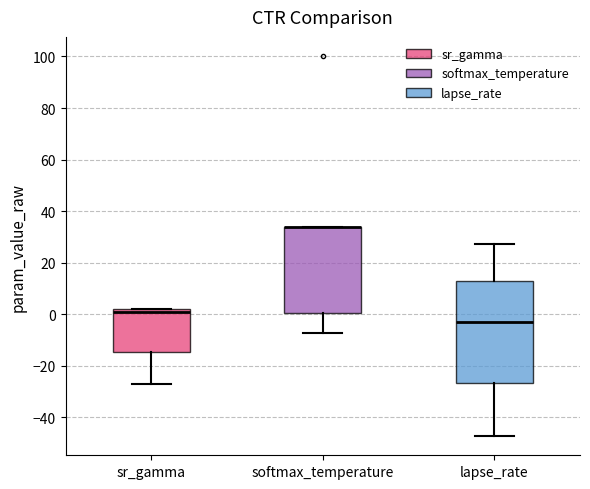

Reading left to right, read every box against the y-axis: the position of its median line, the range the box covers, and the ends of its whiskers. The values are not printed on the chart, so give them approximately, as read against the axis.

sr_gamma: median 0, box -14 to 2, whiskers -28 to 2
softmax_temperature: median 34 (drawn on the box's upper edge), box 0 to 34, whiskers -8 to 34
lapse_rate: median -2, box -26 to 12, whiskers -48 to 28